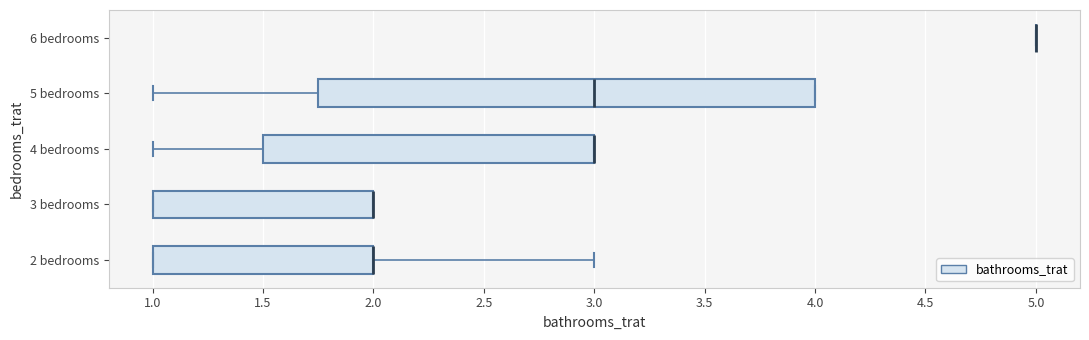

Reading bottom to top, transcribe this box plot: for each box, give where its median line is, the range the box spans, and where its two whiskers end, as read against the x-axis. The values are not printed on the chart, so give them approximately, as read against the axis.

2 bedrooms: median 2.00 (drawn on the box's right edge), box 1.00 to 2.00, whiskers 1.00 to 3.00
3 bedrooms: median 2.00 (drawn on the box's right edge), box 1.00 to 2.00, whiskers 1.00 to 2.00
4 bedrooms: median 3.00 (drawn on the box's right edge), box 1.50 to 3.00, whiskers 1.00 to 3.00
5 bedrooms: median 3.00, box 1.75 to 4.00, whiskers 1.00 to 4.00
6 bedrooms: box collapsed to a line at 5.00, whiskers 5.00 to 5.00